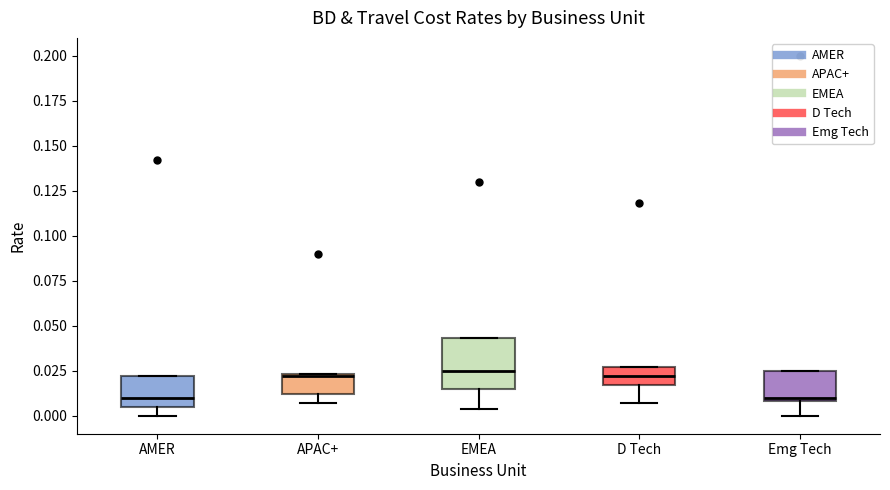

Where is the lower edge of the box for APAC+ on the y-axis? The values are not printed on the chart, so give them approximately, as read against the axis.

0.010